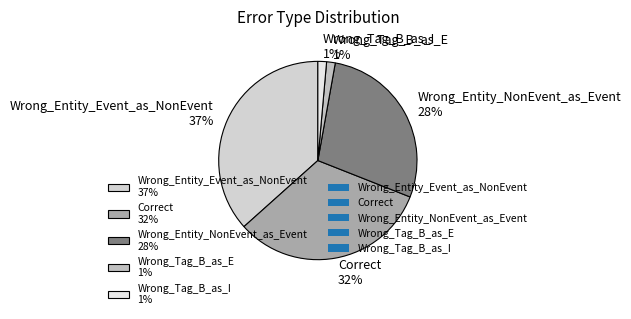

What percentage is the Correct slice, to the nearest percent?

32%